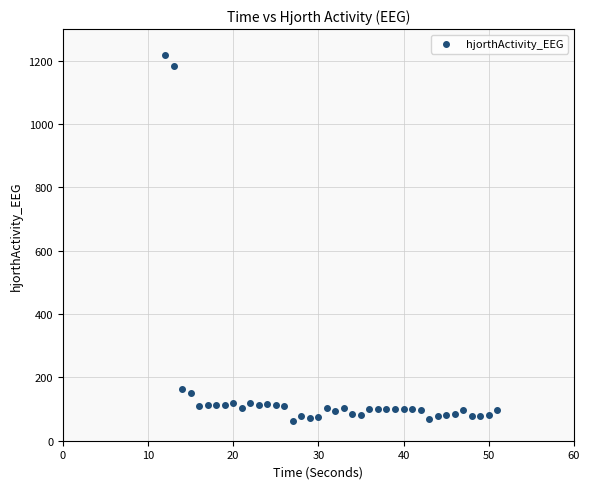

What is the range of Y values (max minus min)?

1156.4